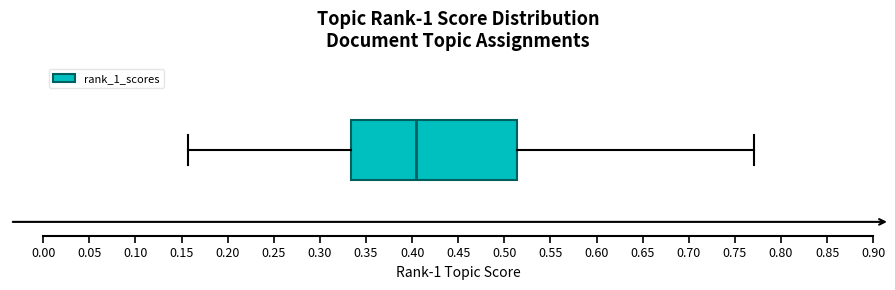

Transcribe this box plot: give where the median line is, the range the box spans, and where the two whiskers end, as read against the x-axis. The values are not printed on the chart, so give them approximately, as read against the axis.

median 0.405, box 0.335 to 0.515, whiskers 0.155 to 0.770